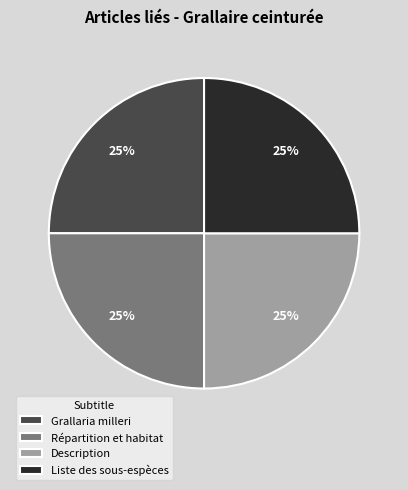

Is Description the majority of the pie?

No